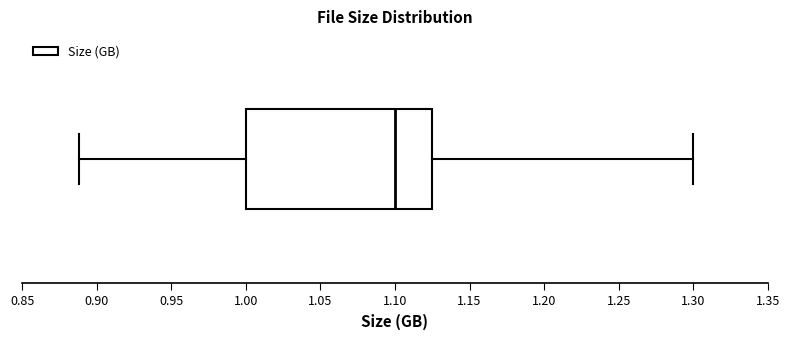

Transcribe this box plot: give where the median line is, the range the box spans, and where the two whiskers end, as read against the x-axis. The values are not printed on the chart, so give them approximately, as read against the axis.

median 1.100, box 1.000 to 1.125, whiskers 0.890 to 1.300